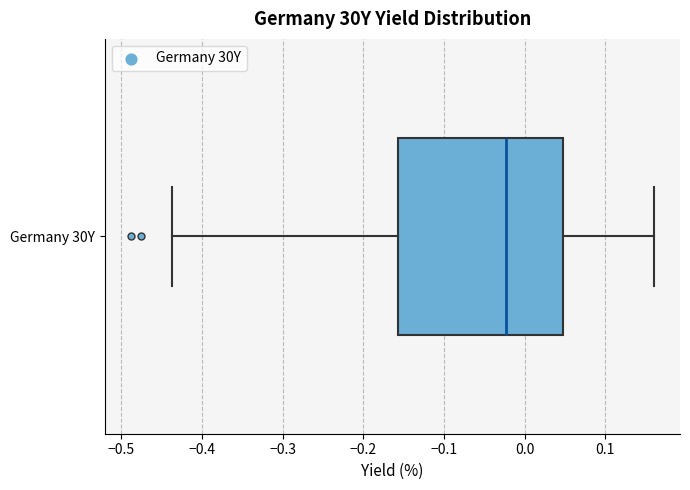

Transcribe this box plot: give where the median line is, the range the box spans, and where the two whiskers end, as read against the x-axis. The values are not printed on the chart, so give them approximately, as read against the axis.

median -0.02, box -0.16 to 0.05, whiskers -0.44 to 0.16